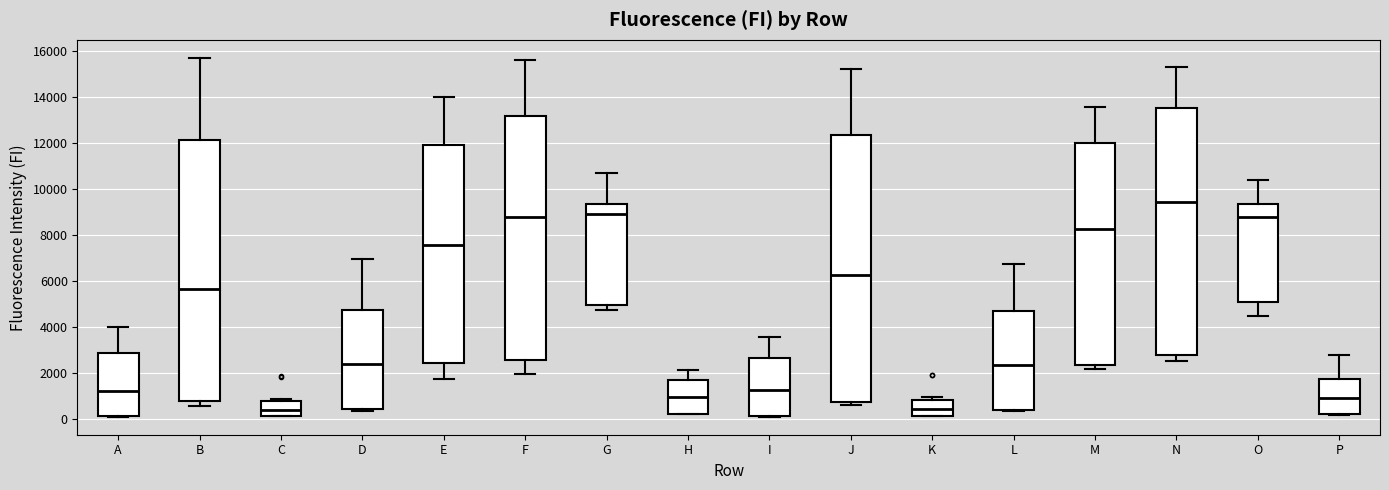

Reading left to right, read every box against the y-axis: the position of its median line, the range the box covers, and the ends of its whiskers. The values are not printed on the chart, so give them approximately, as read against the axis.

A: median 1200, box 200 to 2800, whiskers 200 to 4000
B: median 5600, box 800 to 12200, whiskers 600 to 15800
C: median 400, box 200 to 800, whiskers 200 to 1000
D: median 2400, box 400 to 4800, whiskers 400 (just below the box's lower edge) to 7000
E: median 7600, box 2400 to 12000, whiskers 1800 to 14000
F: median 8800, box 2600 to 13200, whiskers 2000 to 15600
G: median 9000, box 5000 to 9400, whiskers 4800 to 10800
H: median 1000, box 200 to 1600, whiskers 200 to 2200
I: median 1200, box 200 to 2600, whiskers 200 to 3600
J: median 6200, box 800 to 12400, whiskers 600 to 15200
K: median 400, box 200 to 800, whiskers 200 to 1000
L: median 2400, box 400 to 4800, whiskers 400 to 6800
M: median 8200, box 2400 to 12000, whiskers 2200 to 13600
N: median 9400, box 2800 to 13600, whiskers 2600 to 15400
O: median 8800, box 5200 to 9400, whiskers 4600 to 10400
P: median 1000, box 200 to 1800, whiskers 200 to 2800